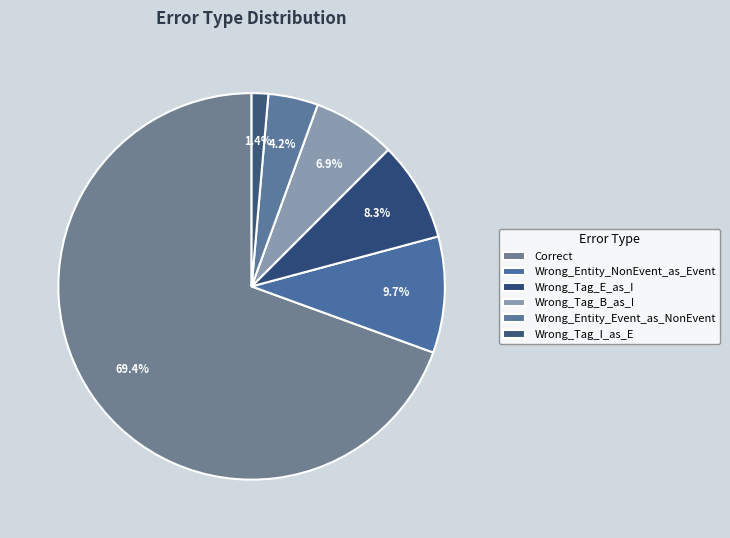

Which category has the biggest portion of the pie?

Correct